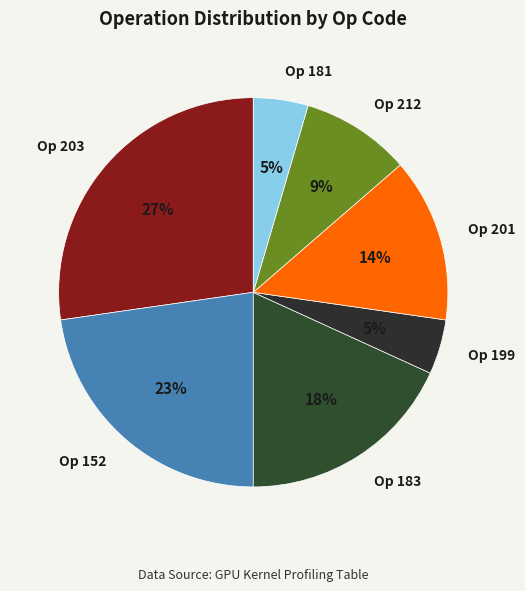

Count the number of slices in the pie.

7